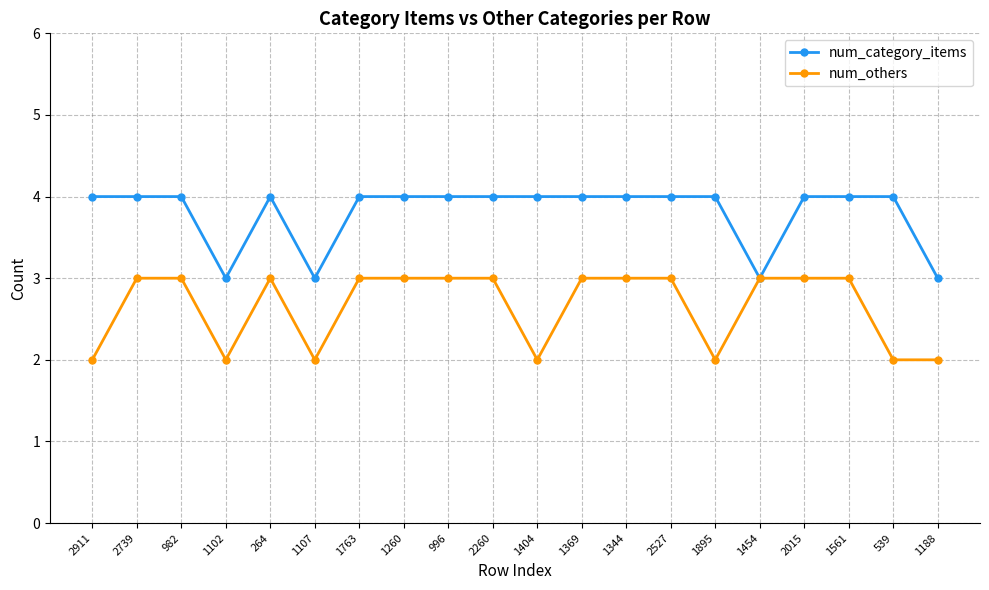

Reading right to left, list all the values displayed in this chart.

num_category_items: 3	4	4	4	3	4	4	4	4	4	4	4	4	4	3	4	3	4	4	4
num_others: 2	2	3	3	3	2	3	3	3	2	3	3	3	3	2	3	2	3	3	2